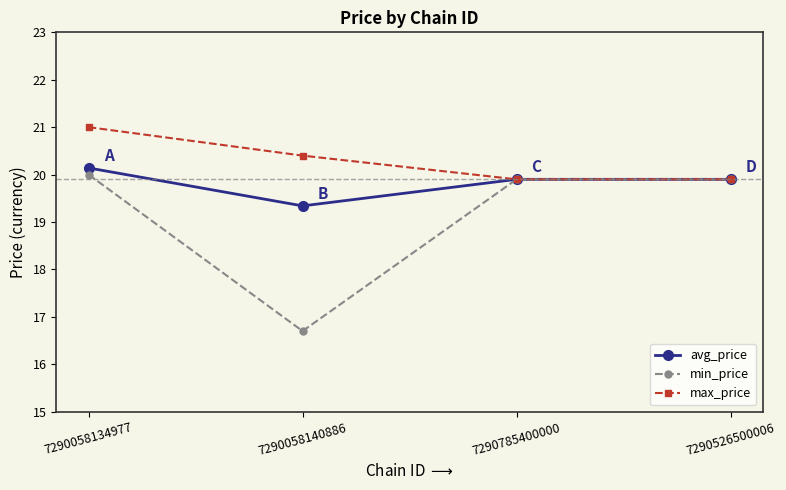

How many lines are shown in the chart?

3